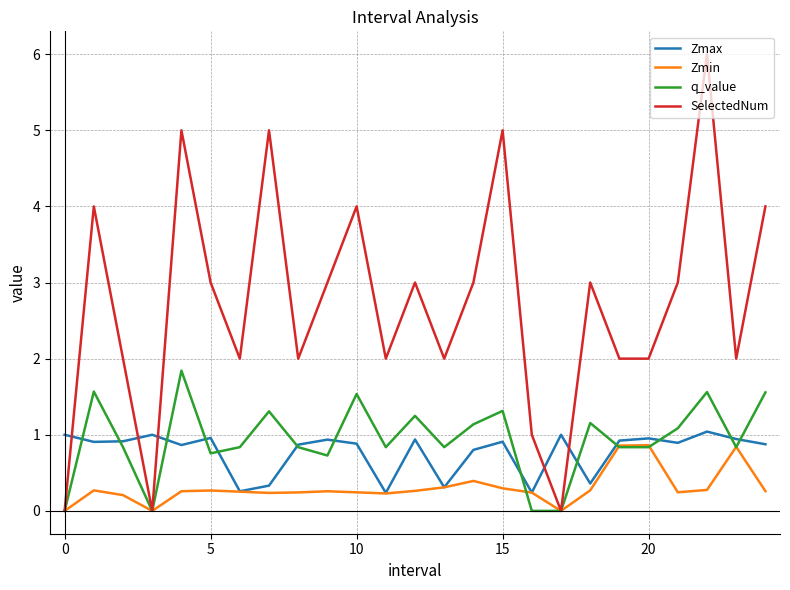

What are all the series names shown in the legend?

Zmax, Zmin, q_value, SelectedNum